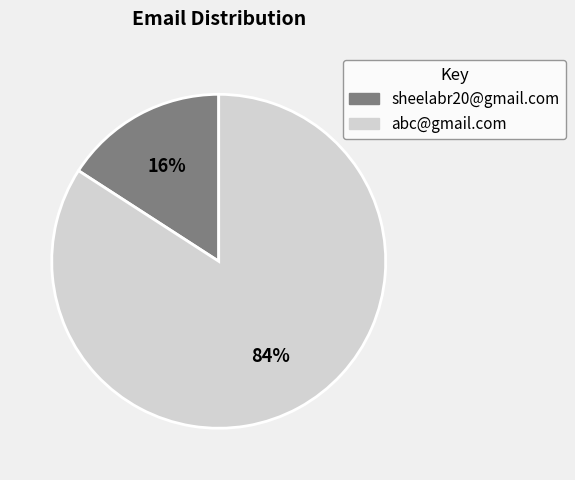

What percentage is the abc@gmail.com slice, to the nearest percent?

84%